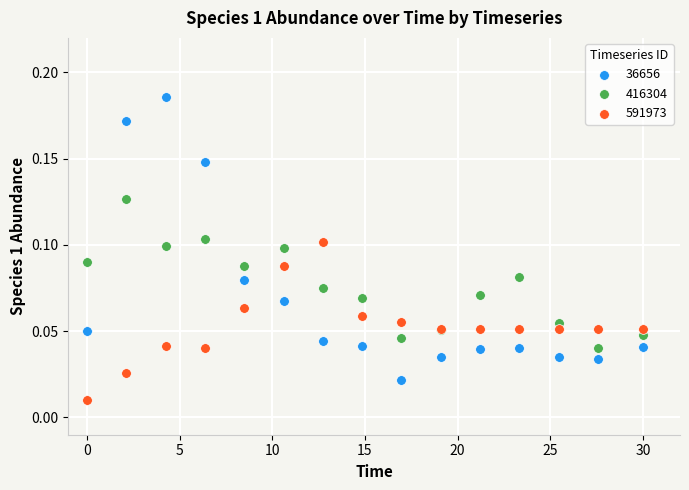

Which series reaches the maximum Y coordinate?

36656